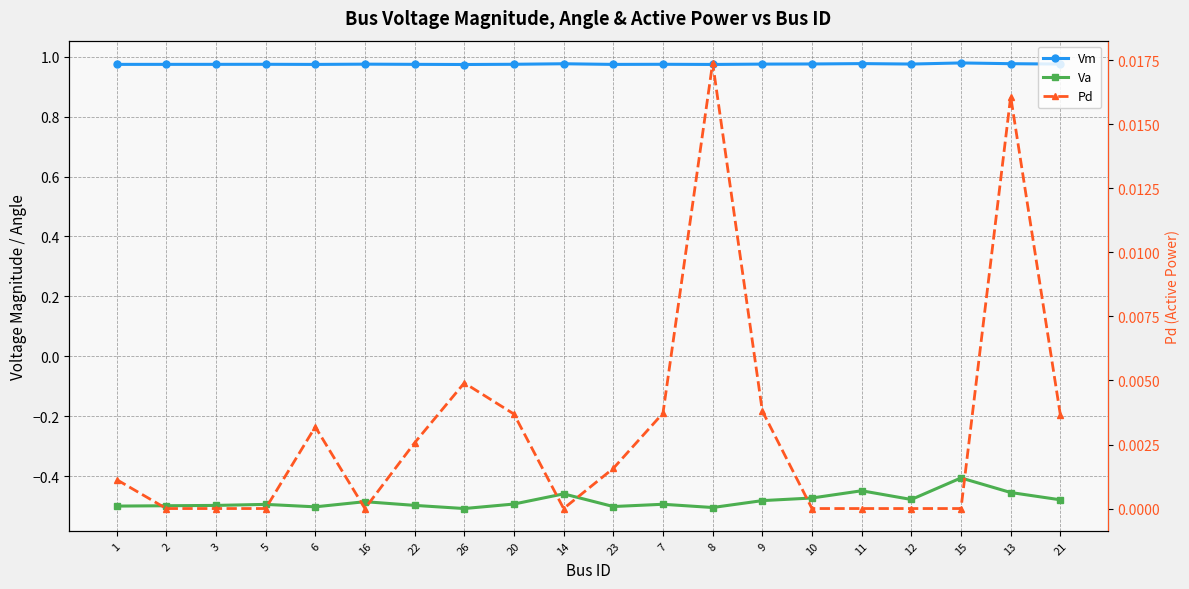

What is the lowest value of the Vm series?

1.0